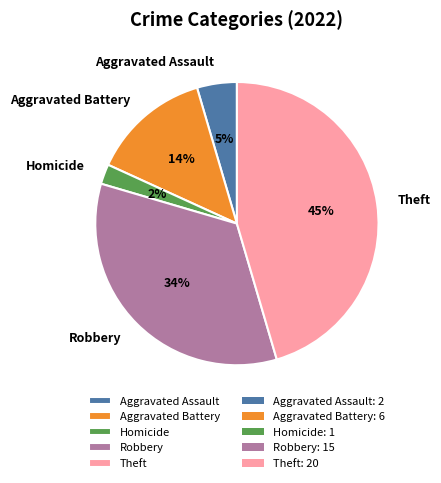

The Theft slice represents 45% of the pie. True or false?

True